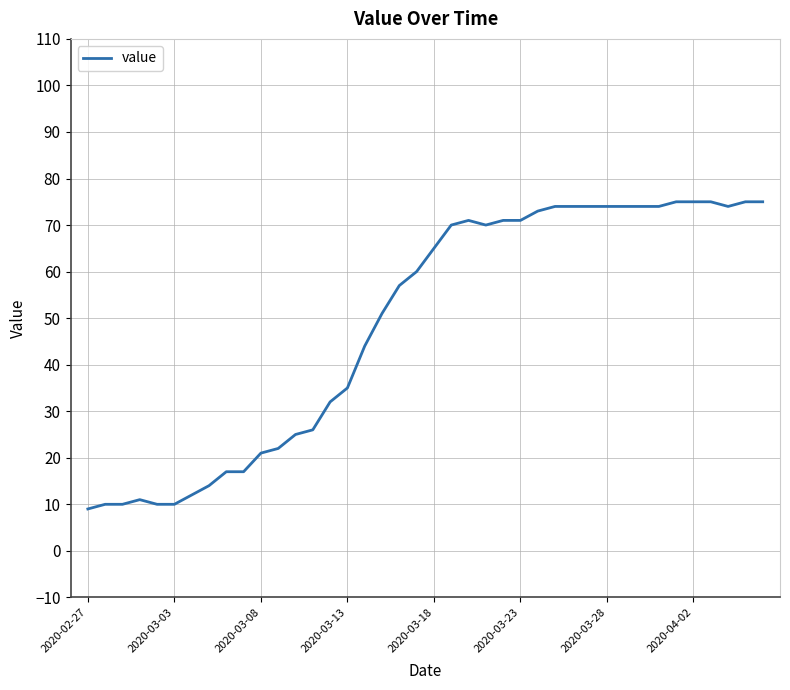

Does the chart have visible grid lines?

Yes